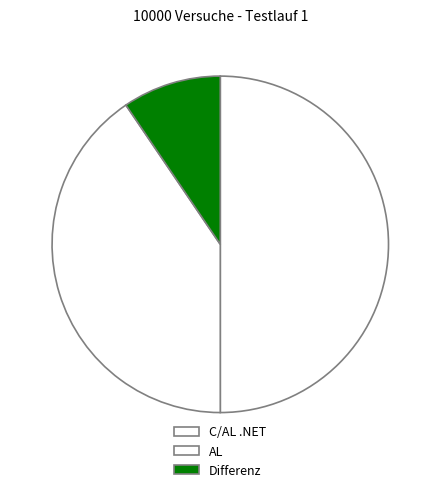

Rank the categories by value from lowest to highest.

Differenz, AL, C/AL .NET